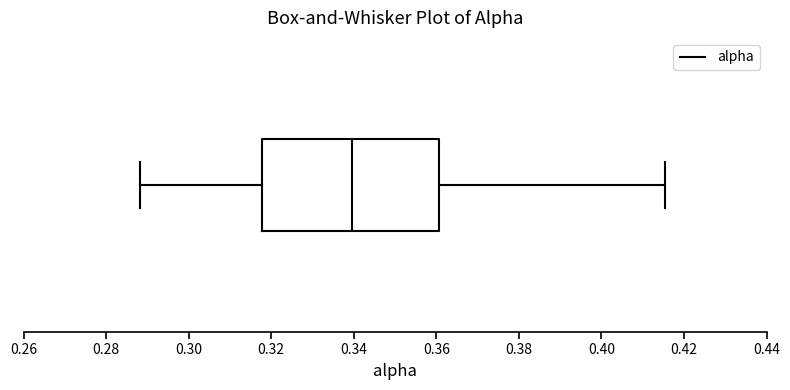

Where does the median line of the box sit on the x-axis? The values are not printed on the chart, so give them approximately, as read against the axis.

0.340